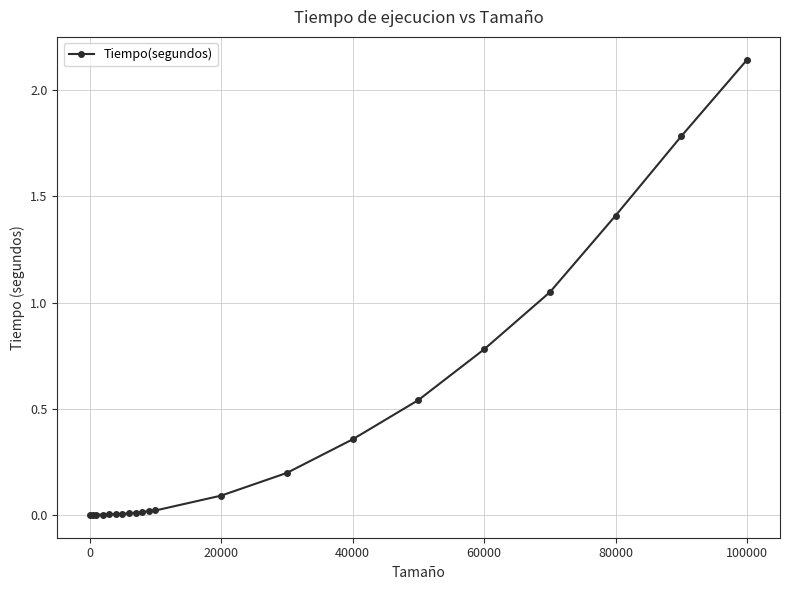

Which category has the highest value across all series?

100000